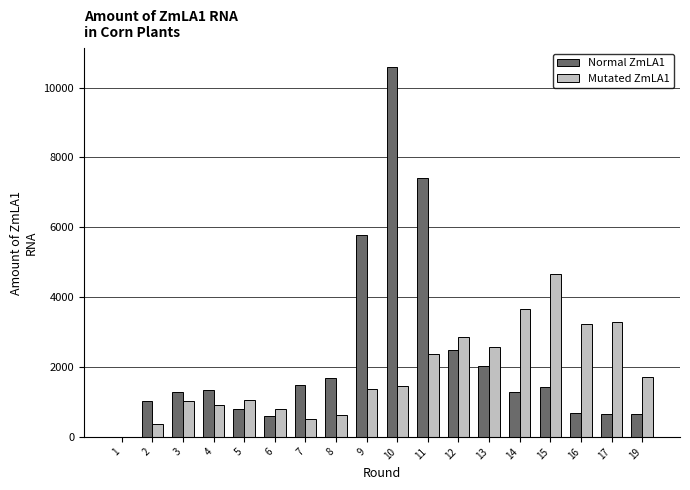

Which series changed the most between 8 and 12?

Mutated ZmLA1